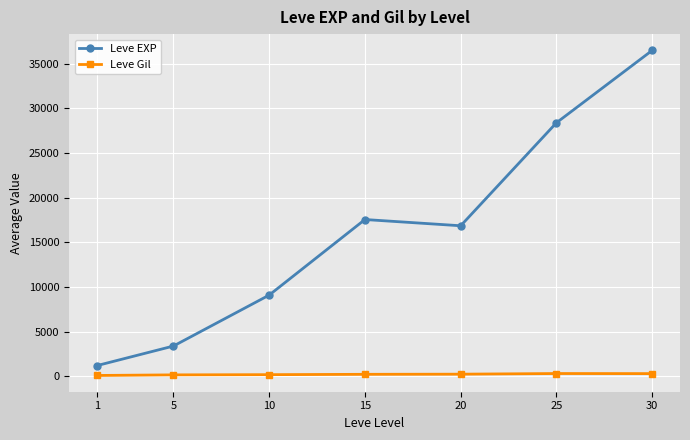

How many lines are shown in the chart?

2